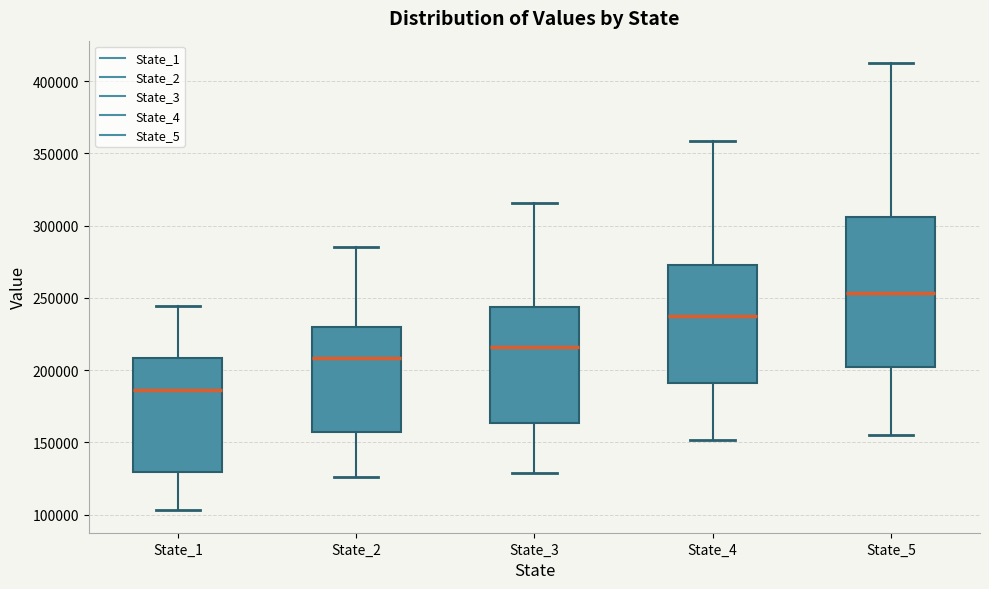

Comparing the boxes themselves (not the whiskers), which one is the tallest?

State_5